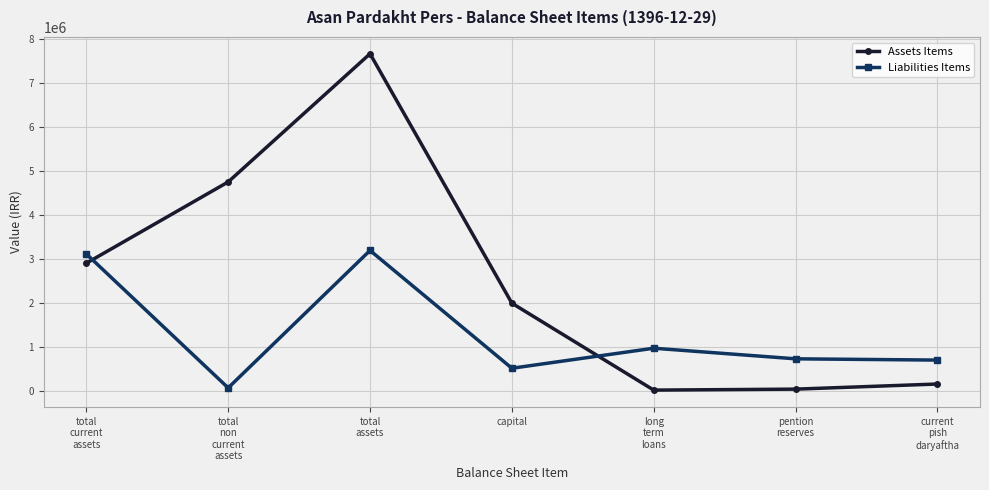

What is the highest value of the Assets Items series?

7658224